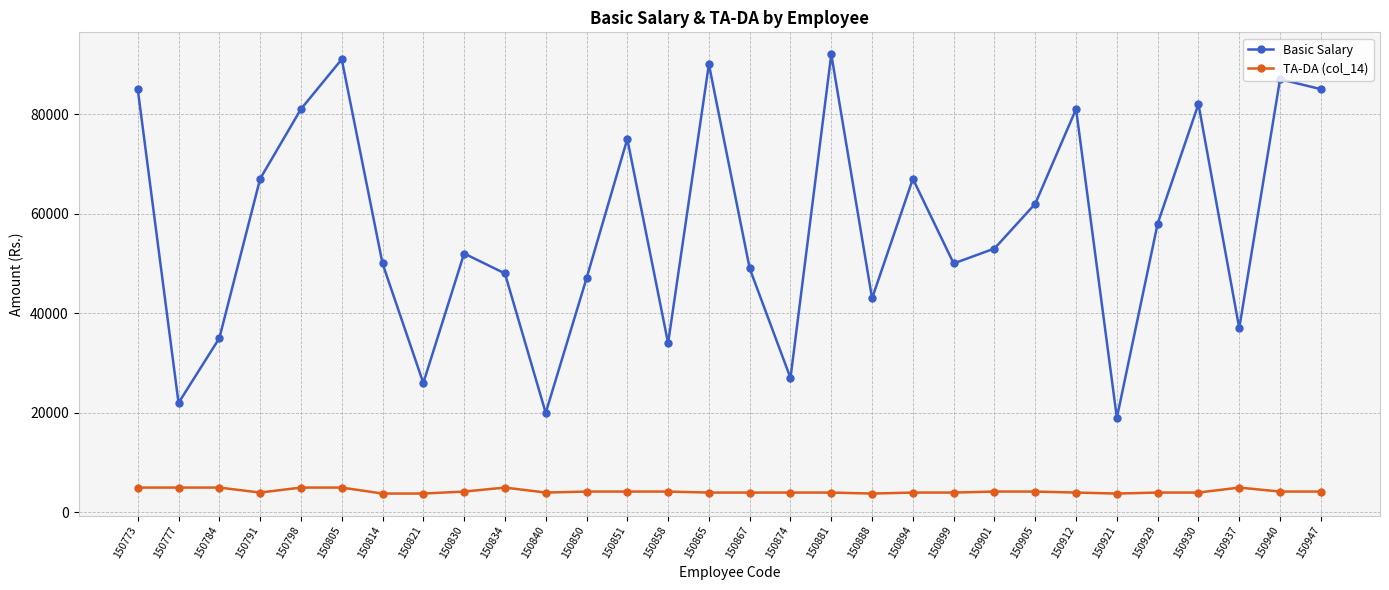

Rank the series at 150881 from lowest to highest value.

TA-DA (col_14), Basic Salary